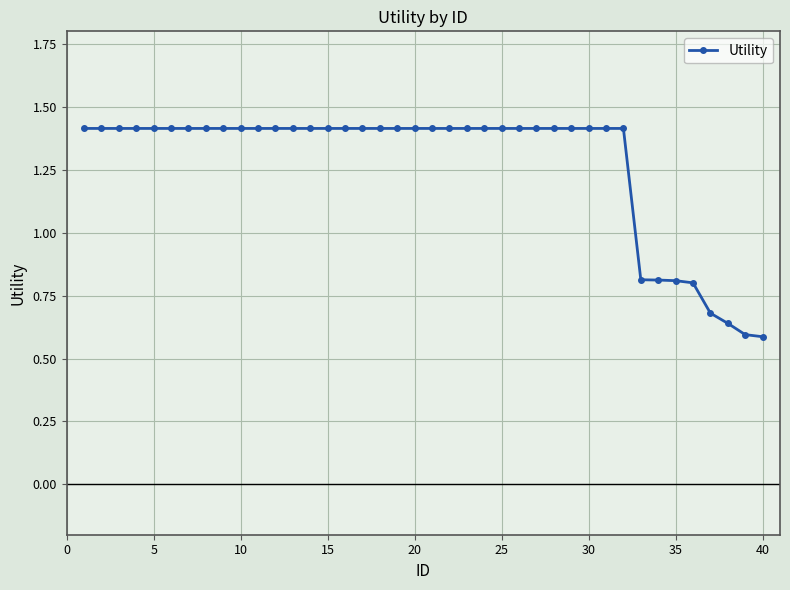

How many data points are less than 1?

8